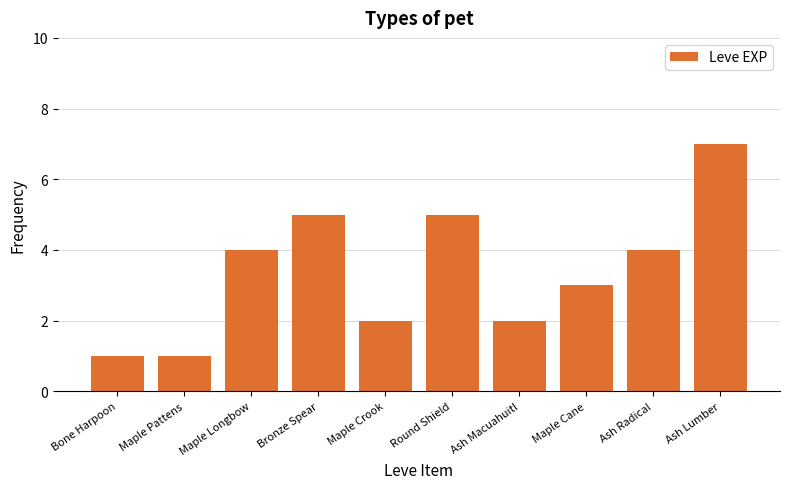

What is the change in value from Bronze Spear to Maple Cane?

-2